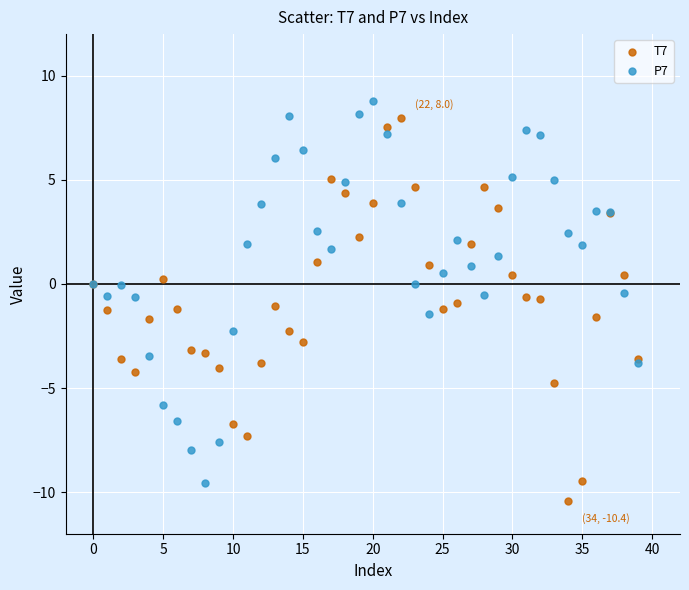

Which series reaches the maximum Y coordinate?

P7